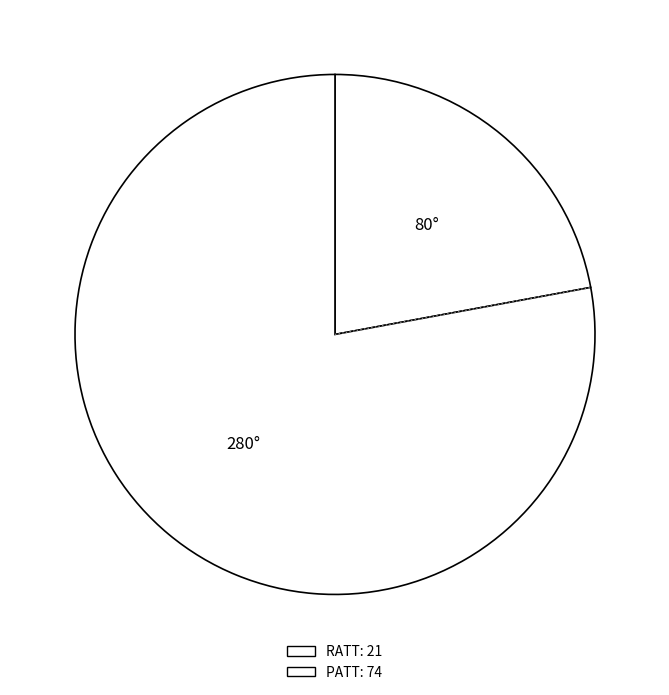

What percentage do RATT and PATT together represent?

100.0%